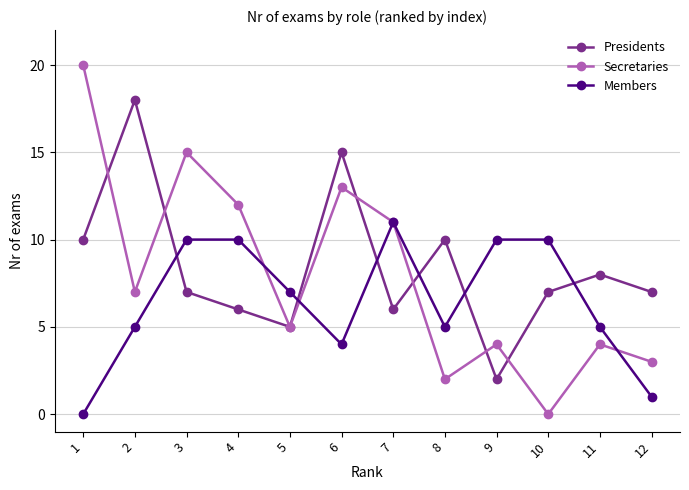

At which category does Secretaries reach its first local peak?

3